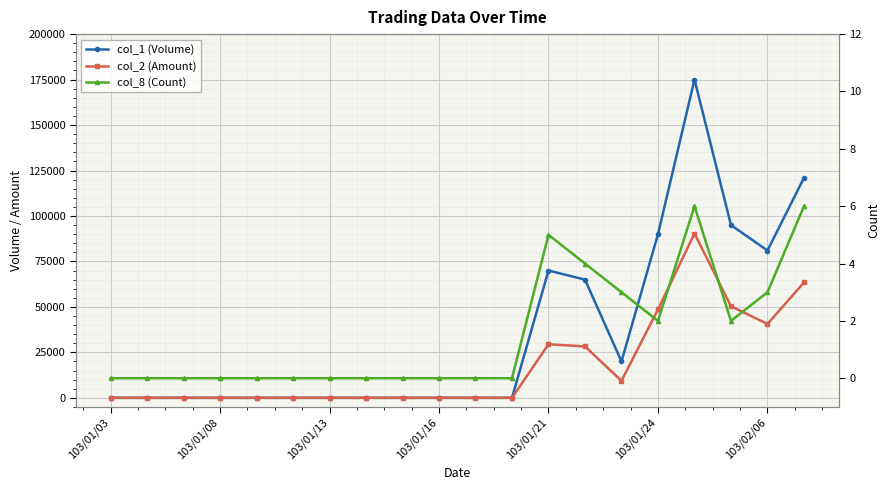

Which series changed the most between 103/01/21 and 14?

col_1 (Volume)